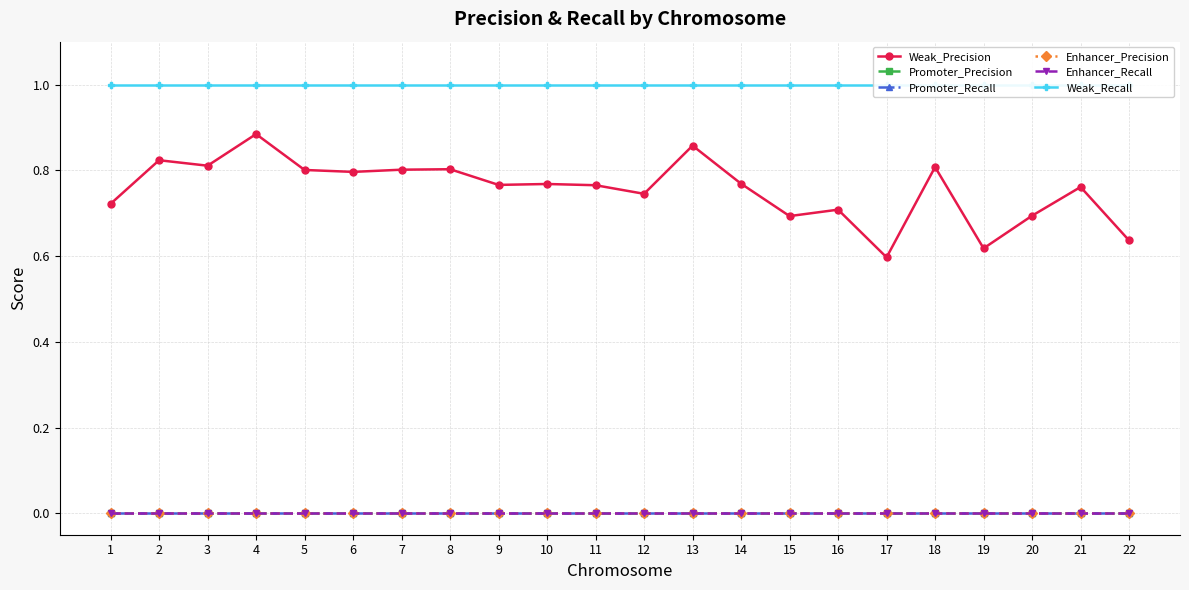

Reading left to right, list all the values displayed in this chart.

Weak_Precision: 0.7	0.8	0.8	0.9	0.8	0.8	0.8	0.8	0.8	0.8	0.8	0.7	0.9	0.8	0.7	0.7	0.6	0.8	0.6	0.7	0.8	0.6
Promoter_Precision: 0.0	0.0	0.0	0.0	0.0	0.0	0.0	0.0	0.0	0.0	0.0	0.0	0.0	0.0	0.0	0.0	0.0	0.0	0.0	0.0	0.0	0.0
Promoter_Recall: 0.0	0.0	0.0	0.0	0.0	0.0	0.0	0.0	0.0	0.0	0.0	0.0	0.0	0.0	0.0	0.0	0.0	0.0	0.0	0.0	0.0	0.0
Enhancer_Precision: 0.0	0.0	0.0	0.0	0.0	0.0	0.0	0.0	0.0	0.0	0.0	0.0	0.0	0.0	0.0	0.0	0.0	0.0	0.0	0.0	0.0	0.0
Enhancer_Recall: 0.0	0.0	0.0	0.0	0.0	0.0	0.0	0.0	0.0	0.0	0.0	0.0	0.0	0.0	0.0	0.0	0.0	0.0	0.0	0.0	0.0	0.0
Weak_Recall: 1.0	1.0	1.0	1.0	1.0	1.0	1.0	1.0	1.0	1.0	1.0	1.0	1.0	1.0	1.0	1.0	1.0	1.0	1.0	1.0	1.0	1.0